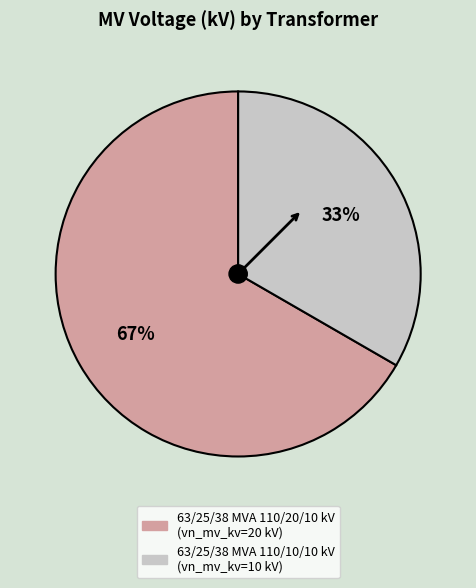

Count the number of slices in the pie.

2